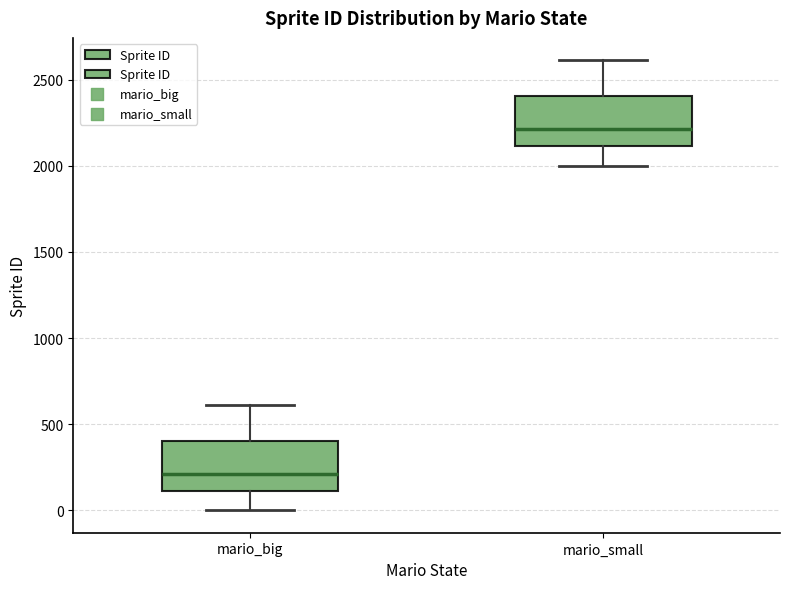

Reading left to right, read every box against the y-axis: the position of its median line, the range the box covers, and the ends of its whiskers. The values are not printed on the chart, so give them approximately, as read against the axis.

mario_big: median 200, box 100 to 400, whiskers 0 to 600
mario_small: median 2200, box 2100 to 2400, whiskers 2000 to 2600